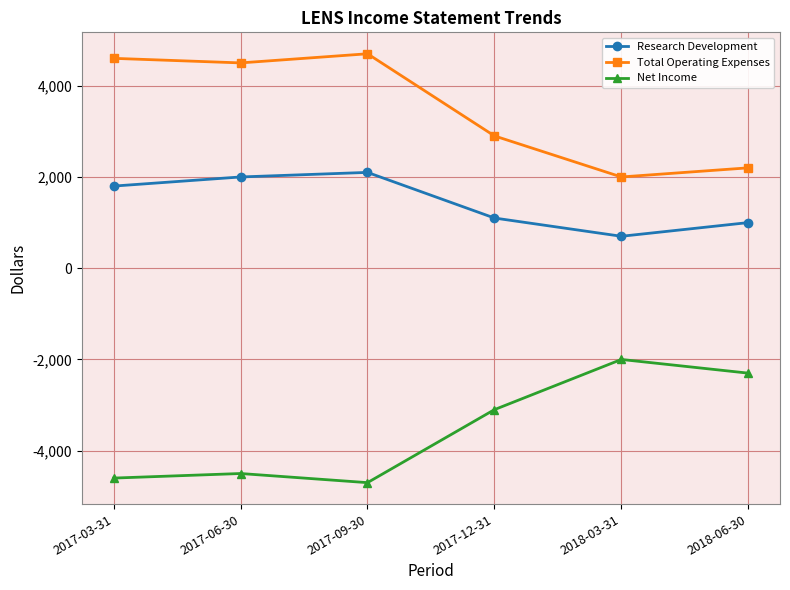

What is the average value of the Net Income series?

-3533